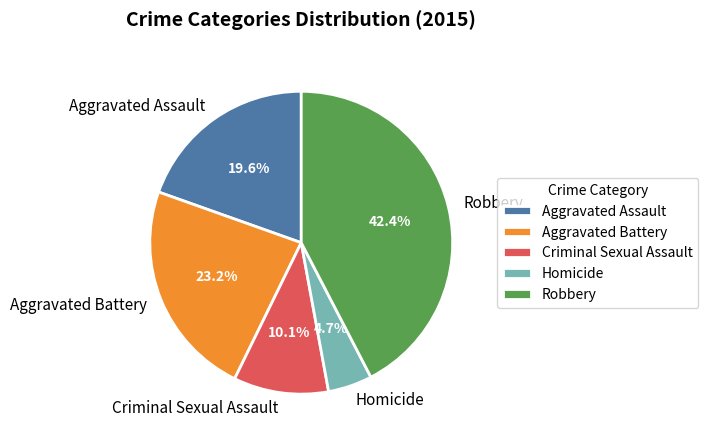

Is it true that Homicide is 13% of the pie?

False